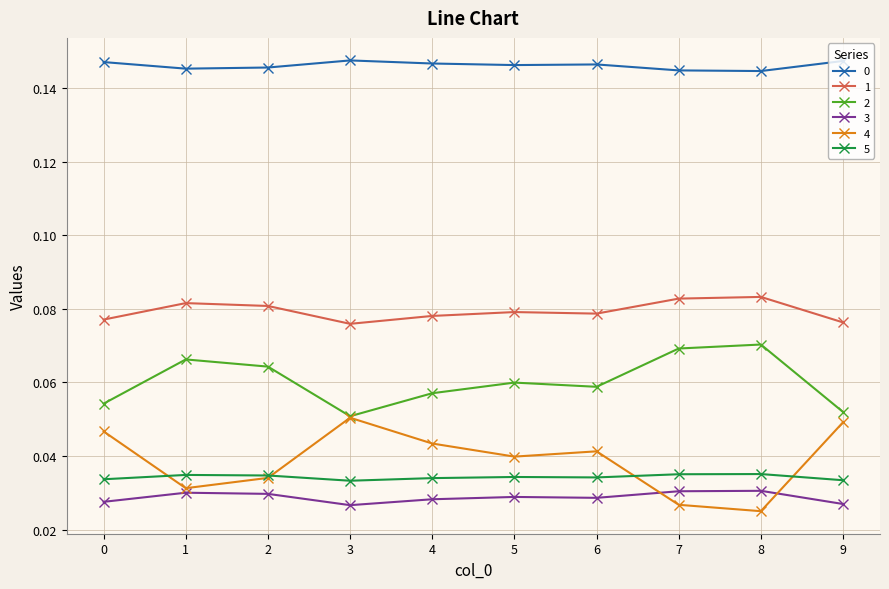

How many series are shown in this chart?

6